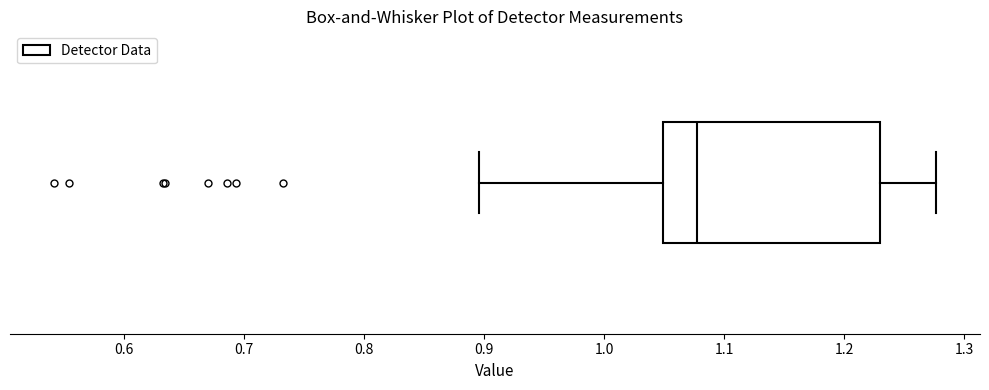

Where is the right edge of the box on the x-axis? The values are not printed on the chart, so give them approximately, as read against the axis.

1.23